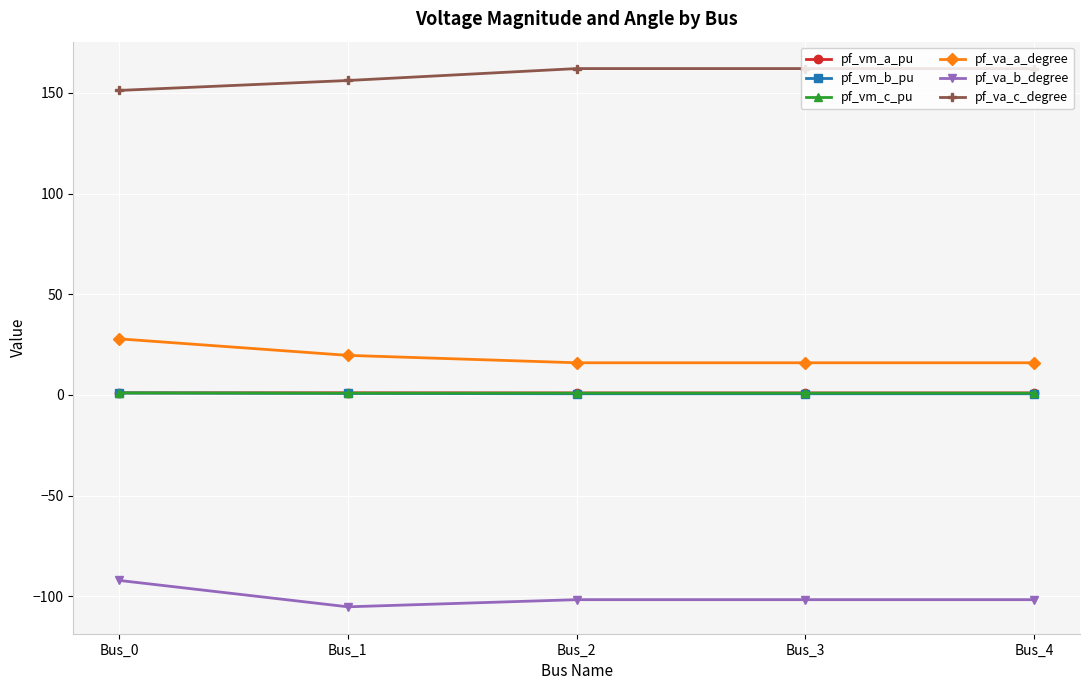

Does the chart display data point markers on the line(s)?

Yes